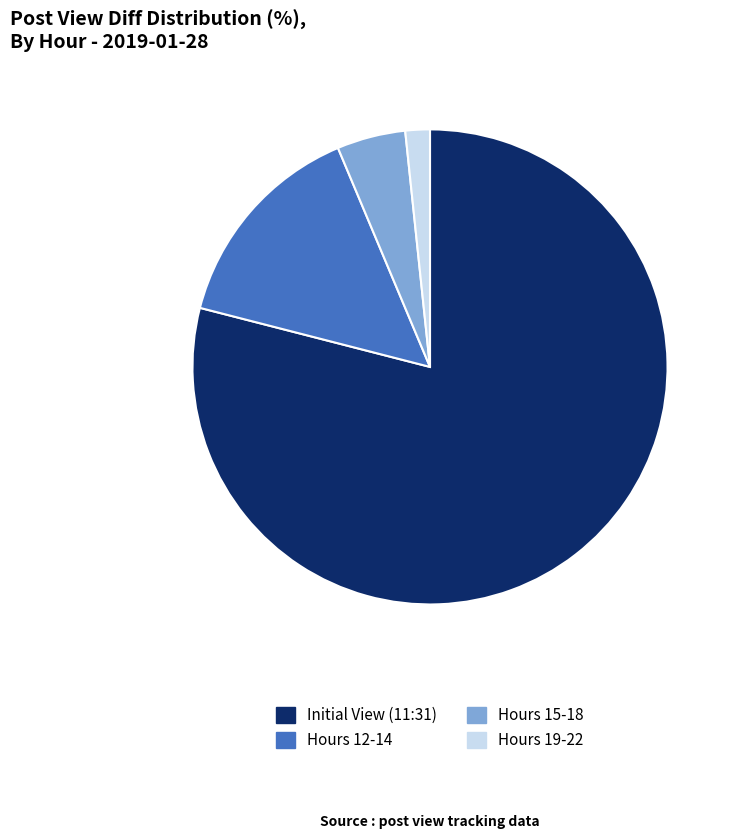

Do Hours 19-22 and Initial View (11:31) together represent more than half of the pie?

Yes